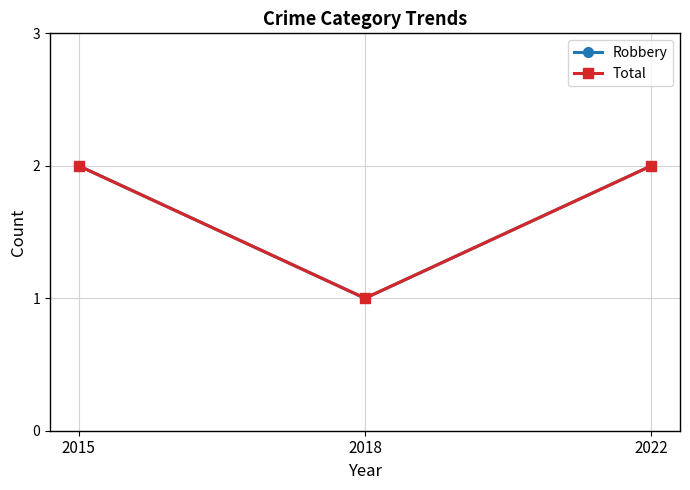

What is the total value across all series at 2022?

4